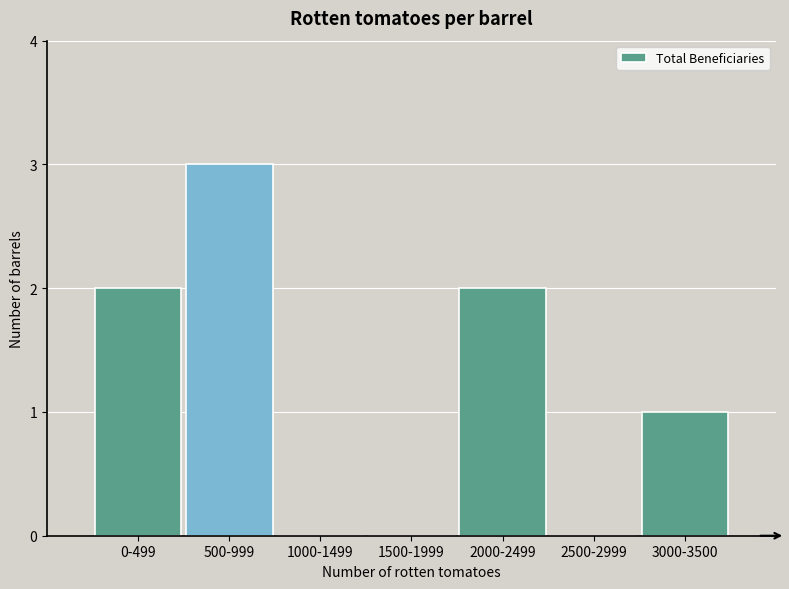

Reading left to right, what are all the values shown in this chart?

0-499=2	500-999=3	1000-1499=0	1500-1999=0	2000-2499=2	2500-2999=0	3000-3500=1